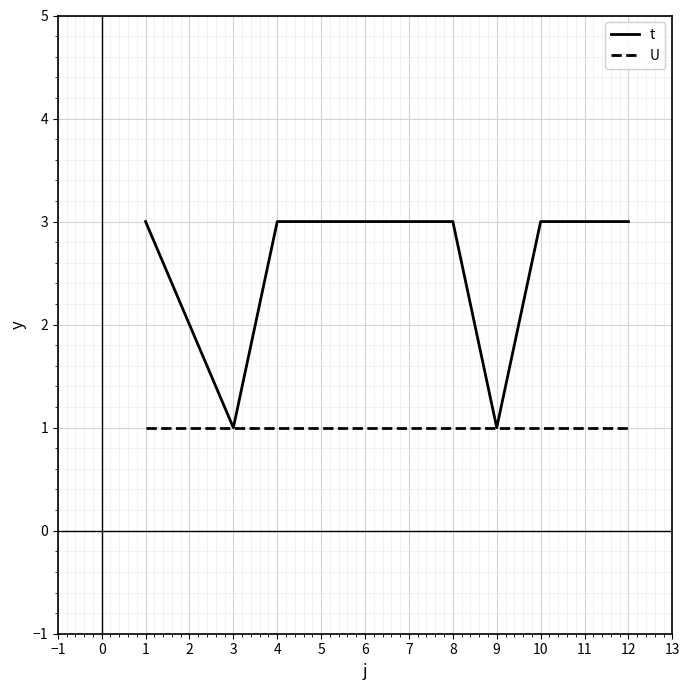

Rank the series by their maximum value, from lowest to highest.

U, t